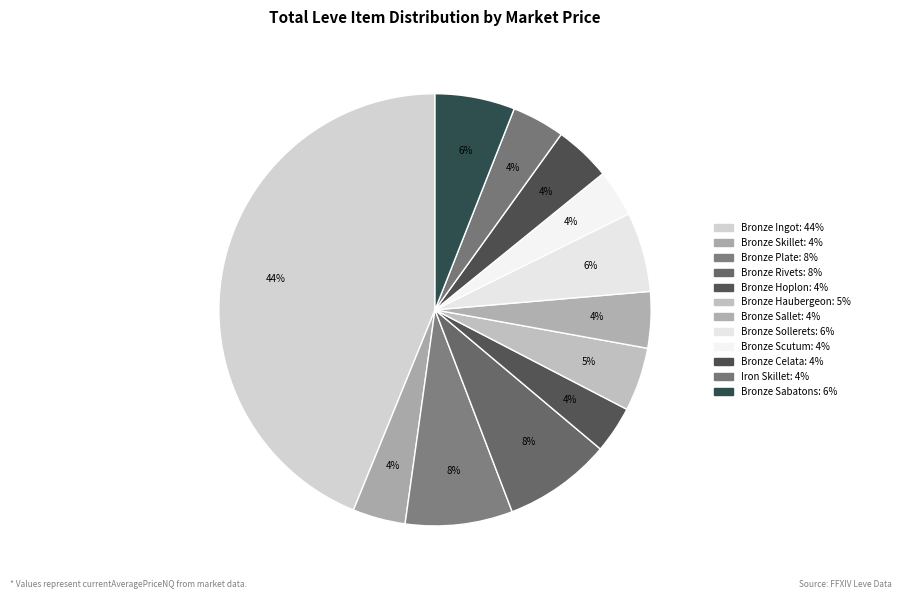

To the nearest percent, what is the average slice percentage?

8%